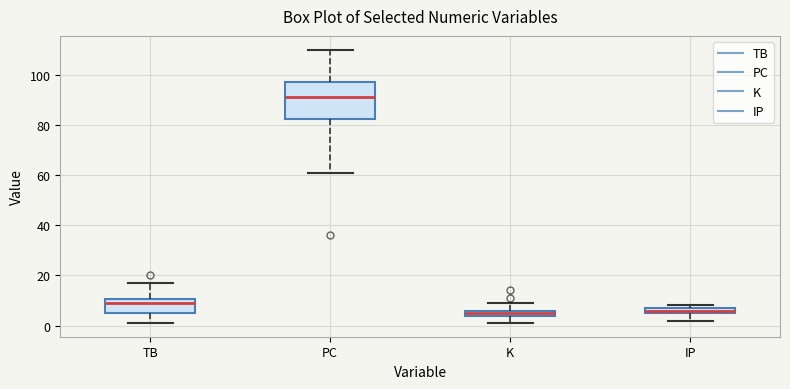

Where is the upper edge of the box for IP on the y-axis? The values are not printed on the chart, so give them approximately, as read against the axis.

8